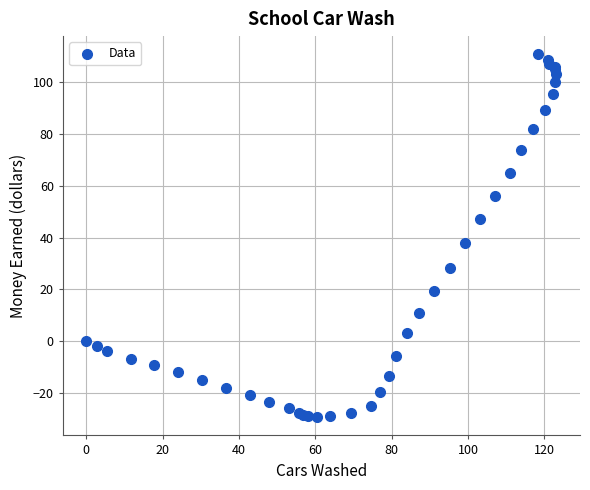

What Y value in the scatter plot is closest to 40?

38.0